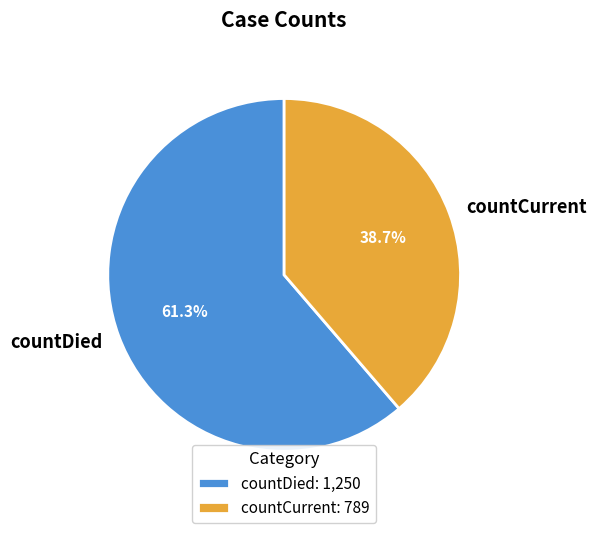

Do countCurrent and countDied together represent more than half of the pie?

Yes